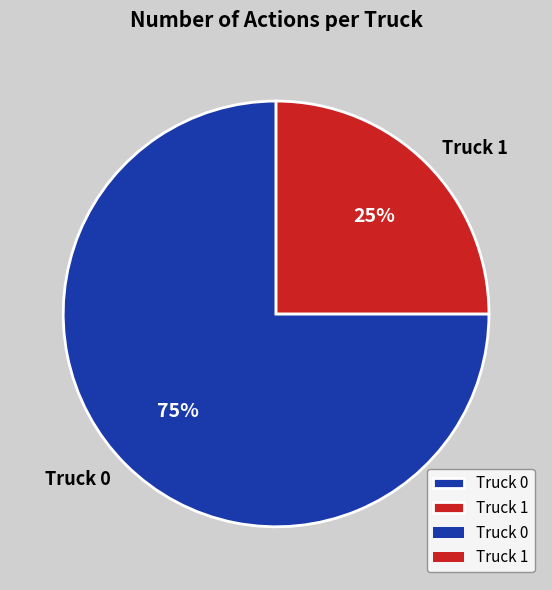

The Truck 1 slice represents 25% of the pie. True or false?

True